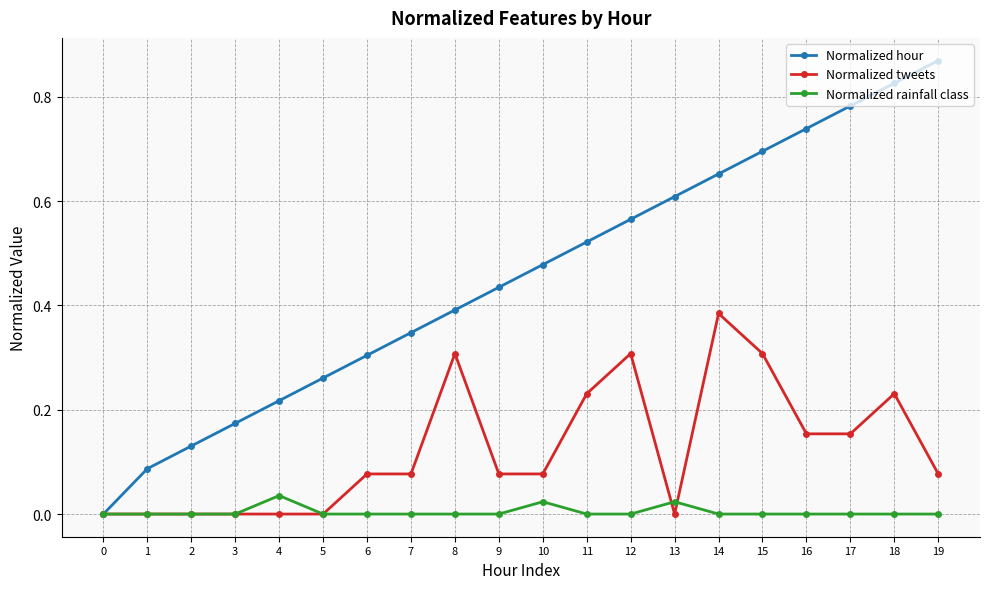

How many data points does each series have?

20